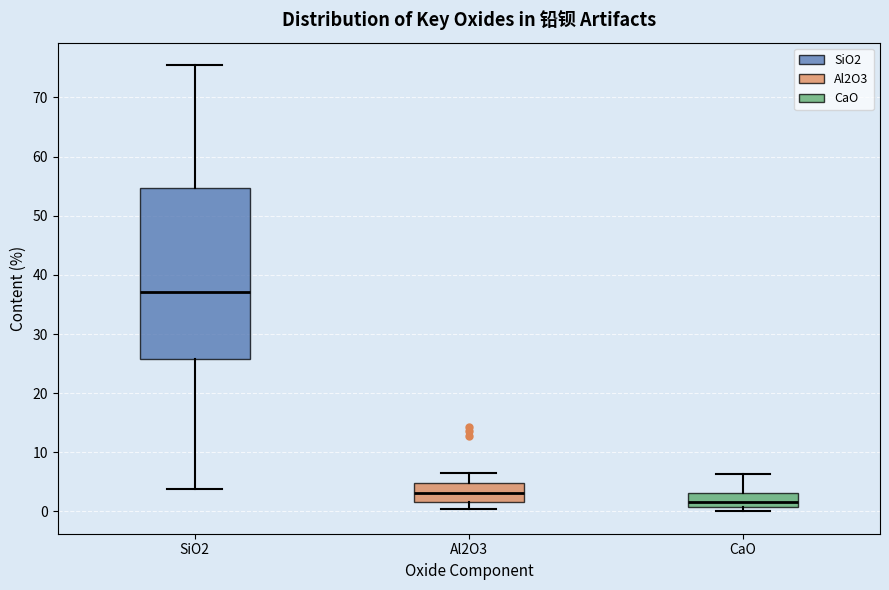

Which box has the highest median line?

SiO2